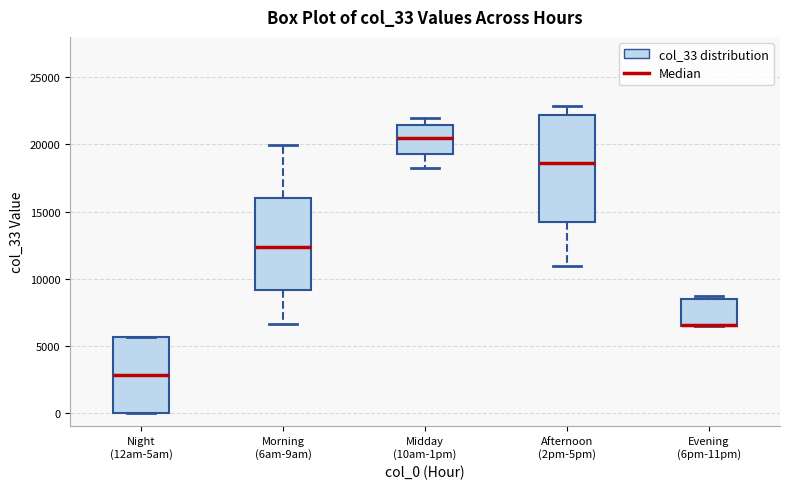

Reading left to right, transcribe this box plot: for each box, give where its median line is, the range the box spans, and where its two whiskers end, as read against the y-axis. The values are not printed on the chart, so give them approximately, as read against the axis.

Night (12am-5am): median 3000, box 0 to 5500, whiskers 0 to 5500
Morning (6am-9am): median 12500, box 9000 to 16000, whiskers 6500 to 20000
Midday (10am-1pm): median 20500, box 19000 to 21500, whiskers 18000 to 22000
Afternoon (2pm-5pm): median 18500, box 14000 to 22000, whiskers 11000 to 23000
Evening (6pm-11pm): median 6500 (drawn on the box's lower edge), box 6500 to 8500, whiskers 6500 to 8500 (just above the box's upper edge)